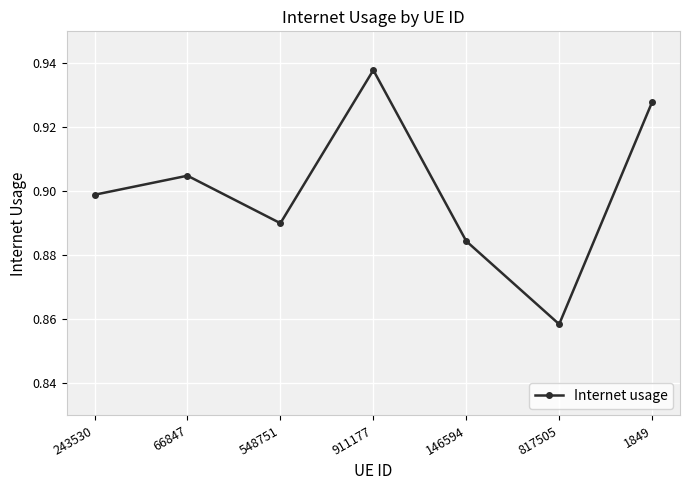

What position from the left is 911177?

4